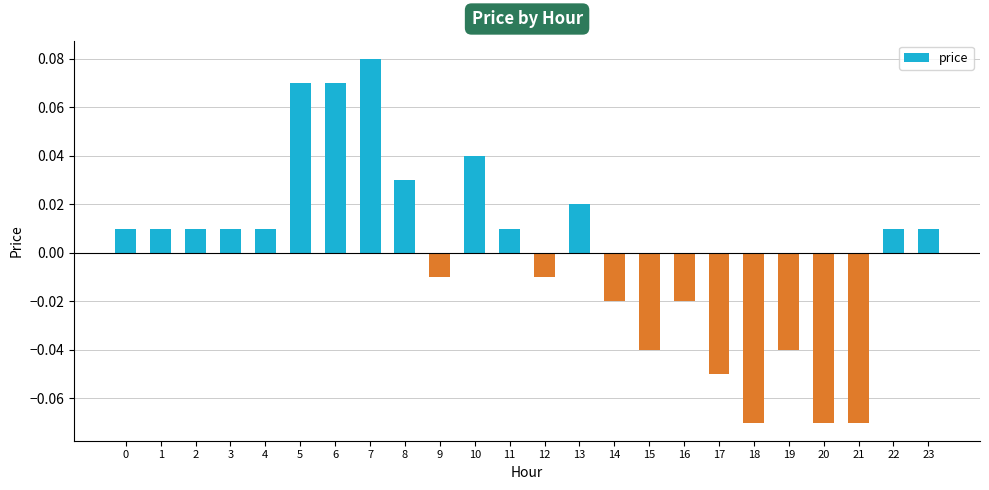

Are the bars horizontal?

No